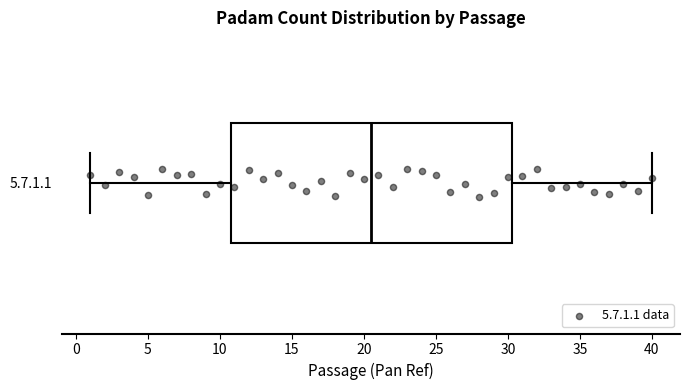

Transcribe this box plot: give where the median line is, the range the box spans, and where the two whiskers end, as read against the x-axis. The values are not printed on the chart, so give them approximately, as read against the axis.

median 20.5, box 11.0 to 30.5, whiskers 1.0 to 40.0